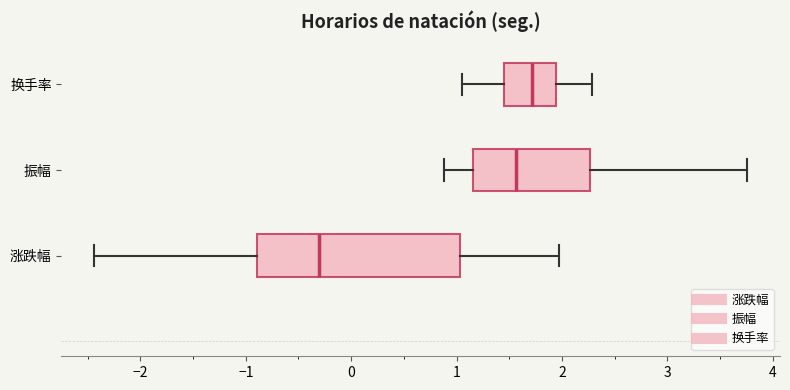

Reading bottom to top, read every box against the x-axis: the position of its median line, the range the box covers, and the ends of its whiskers. The values are not printed on the chart, so give them approximately, as read against the axis.

涨跌幅: median -0.3, box -0.9 to 1.0, whiskers -2.4 to 2.0
振幅: median 1.6, box 1.2 to 2.3, whiskers 0.9 to 3.8
换手率: median 1.7, box 1.5 to 1.9, whiskers 1.1 to 2.3